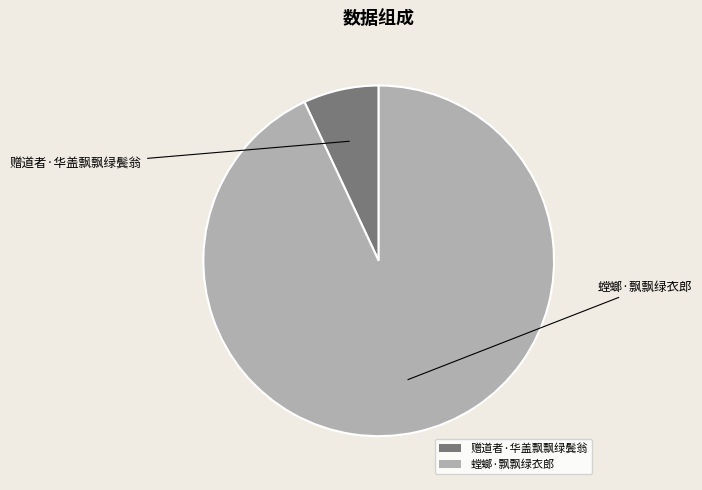

Which category accounts for the majority?

螳螂·飘飘绿衣郎